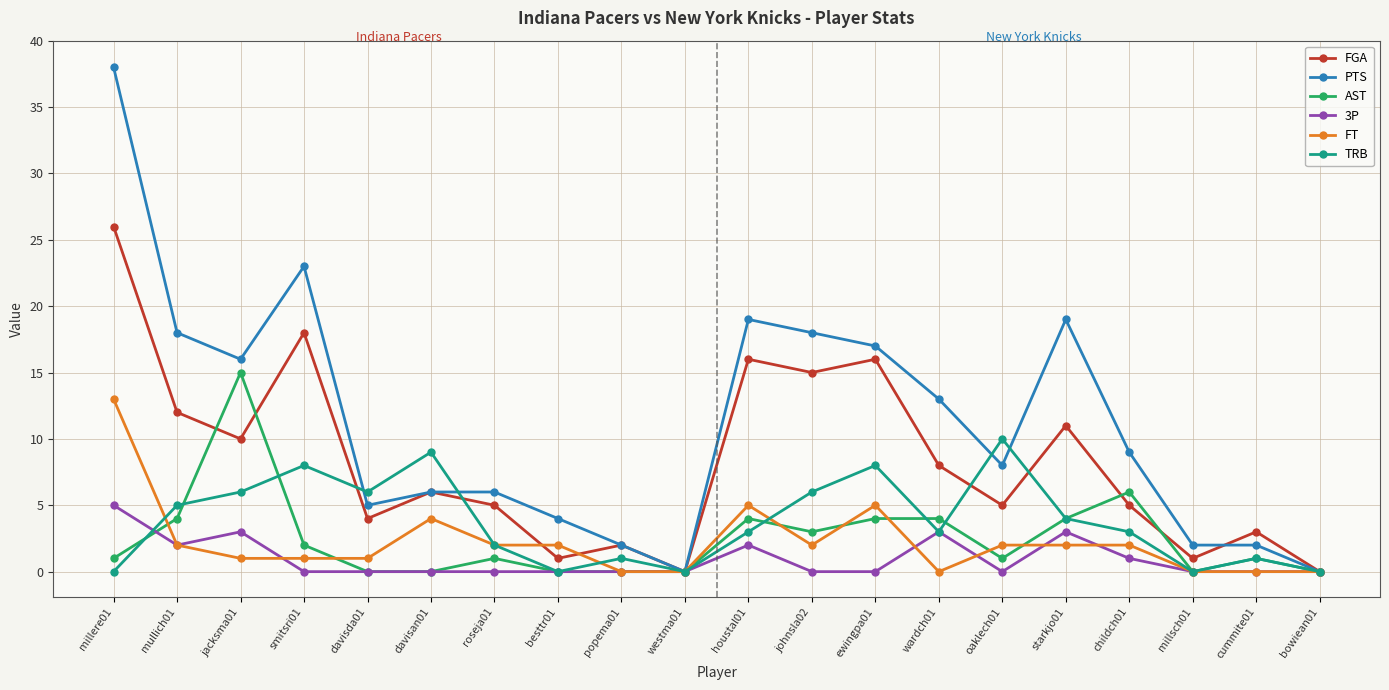

What is the average value of the FT series?

2